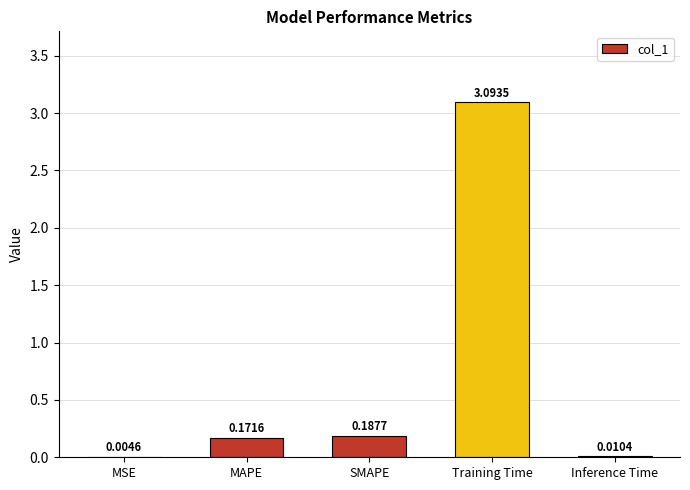

What is the sum of the values at MAPE and Training Time?

3.3